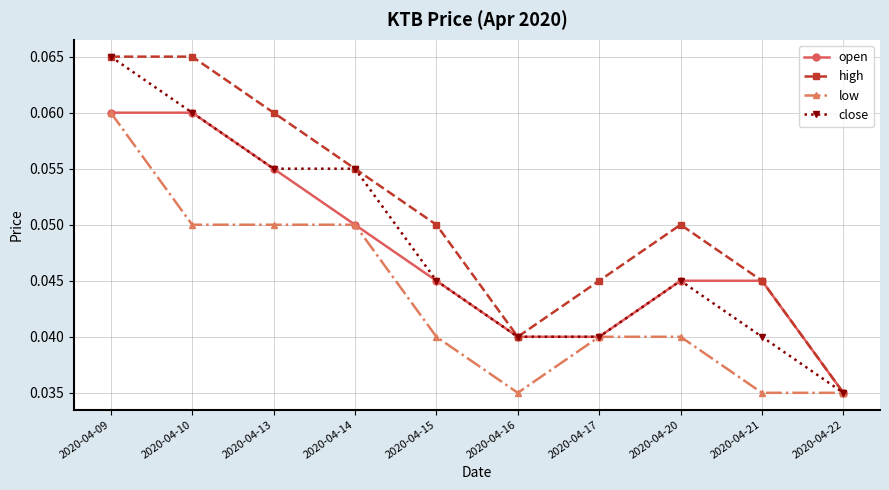

At how many categories does at least one series exceed 0?

10